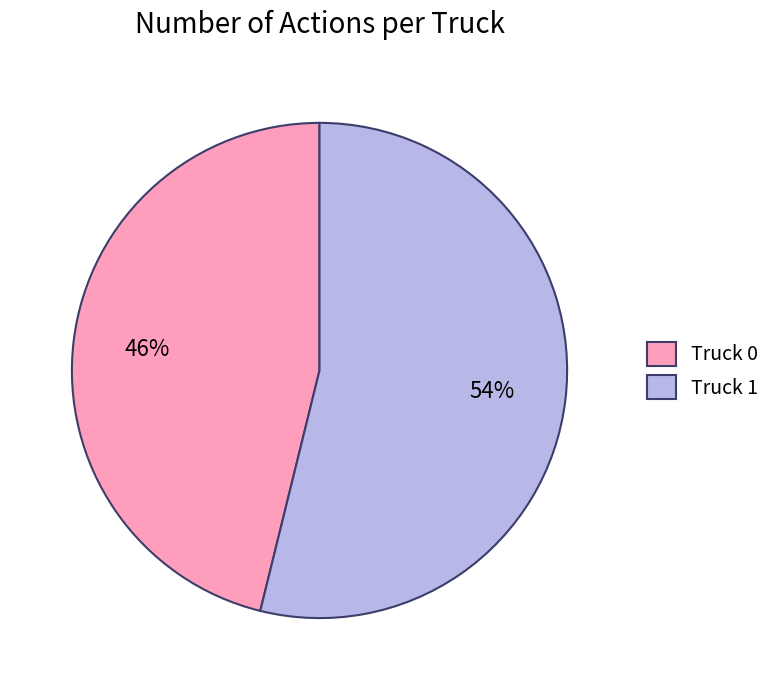

To the nearest percent, what is the combined percentage of Truck 0 and Truck 1?

100%